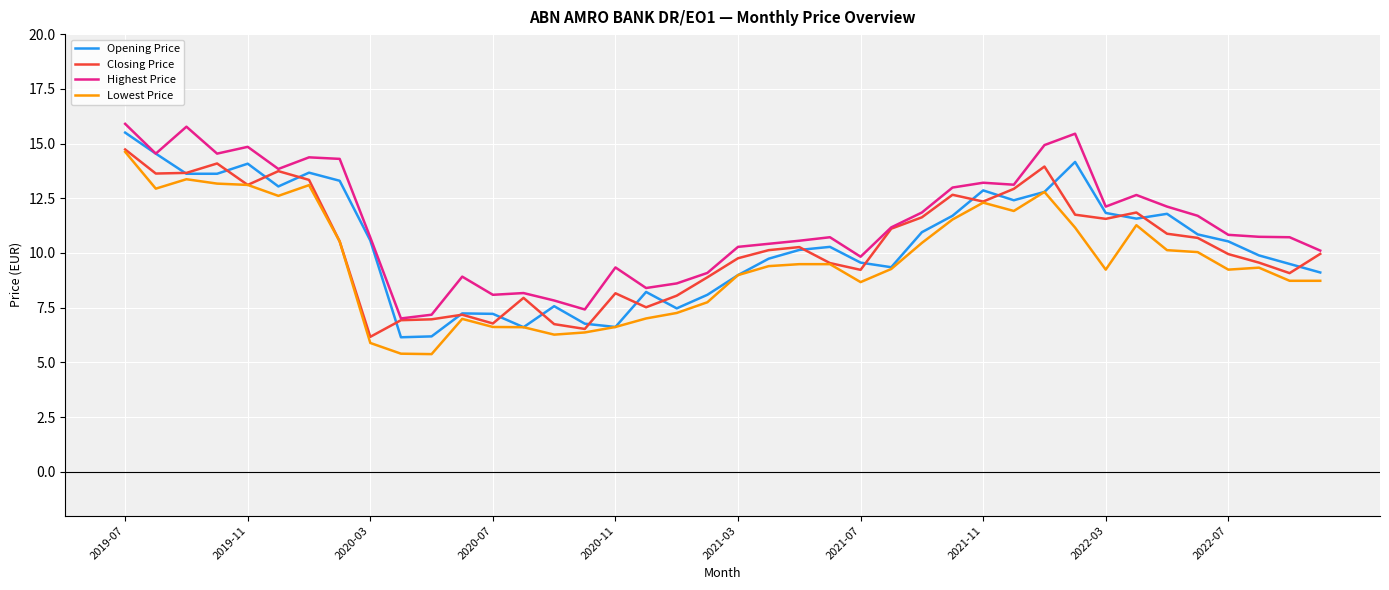

What is the greatest value displayed?

15.9